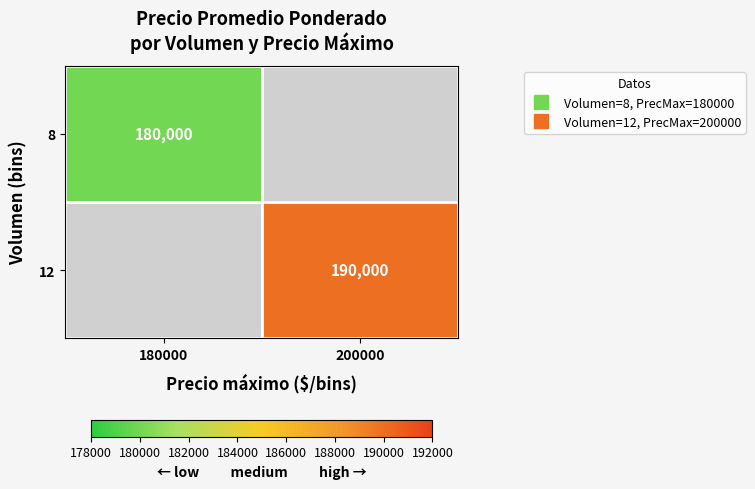

Which series has the largest range (max minus min)?

8